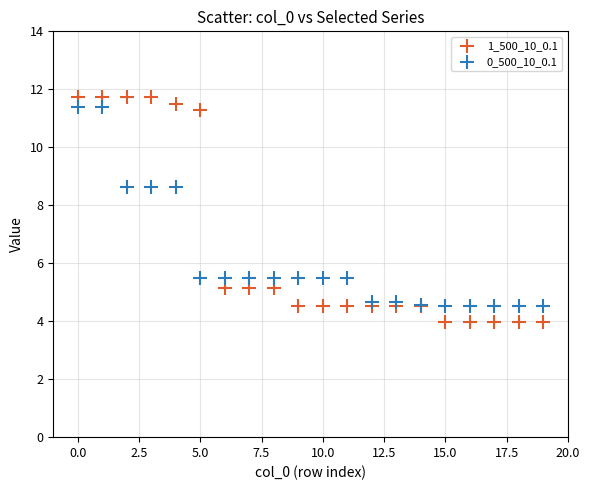

Which series reaches the minimum Y coordinate?

1_500_10_0.1